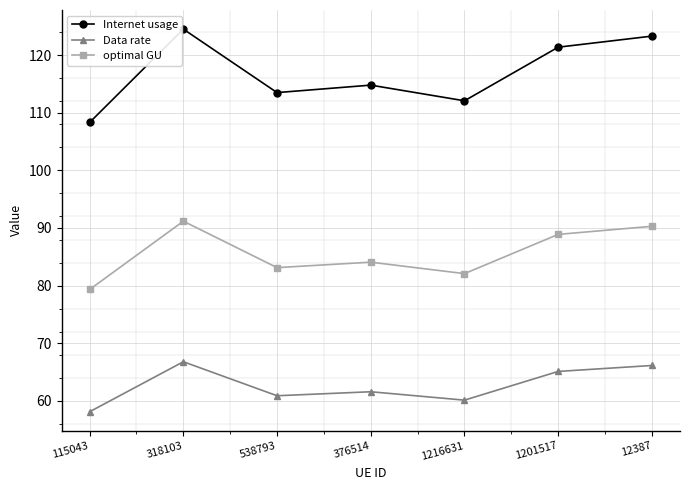

True or false: Data rate and optimal GU cross at least once.

False